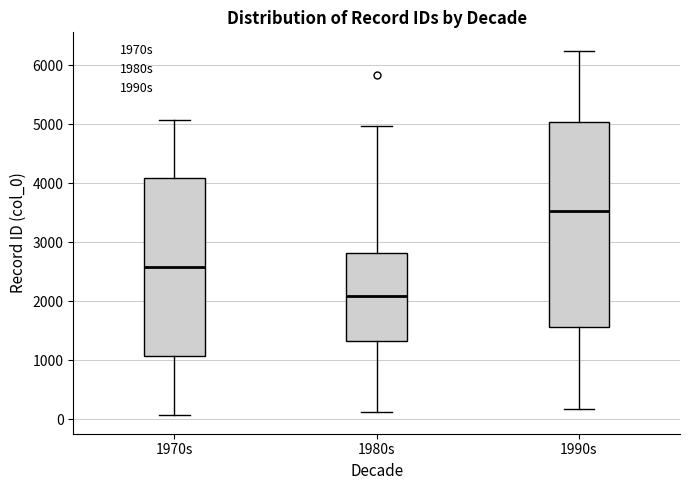

Where does the upper whisker of the box for 1980s end on the y-axis? The values are not printed on the chart, so give them approximately, as read against the axis.

5000